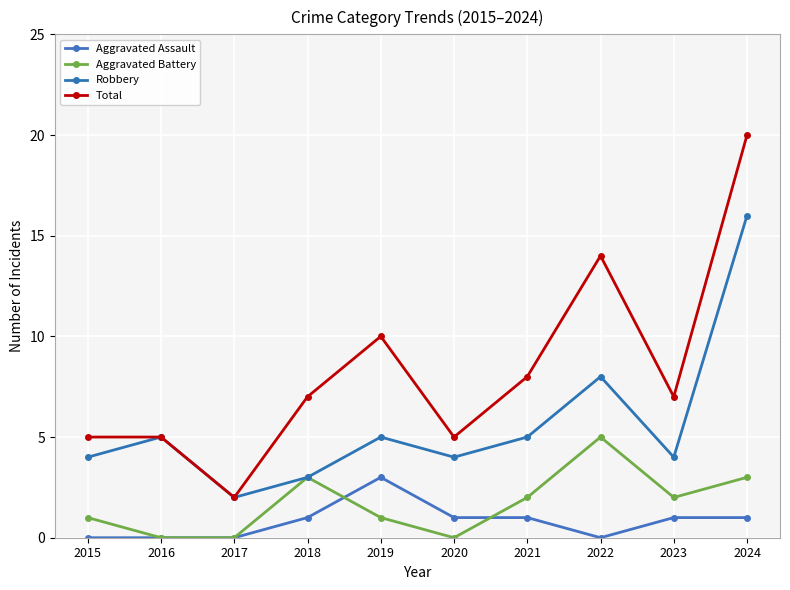

In Total, how many points are higher than both neighbors (excluding endpoints)?

2